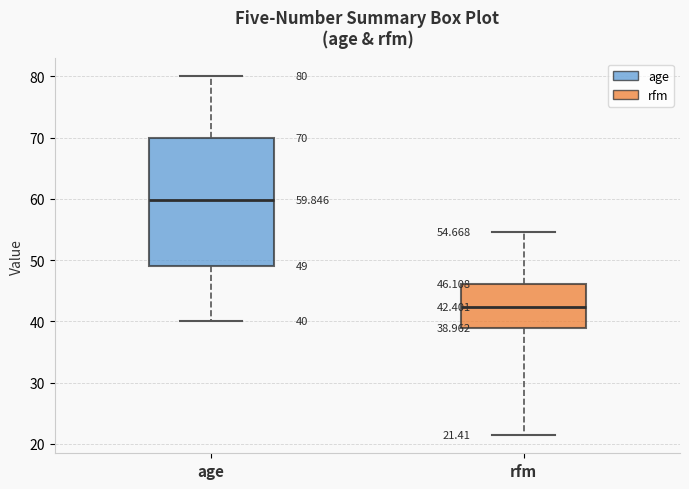

Which box has the highest median line?

age